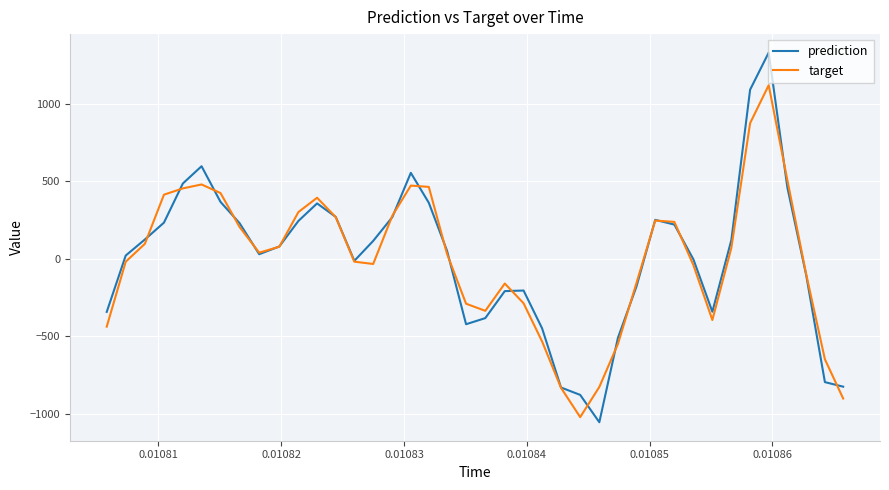

Rank the series by their maximum value, from lowest to highest.

target, prediction